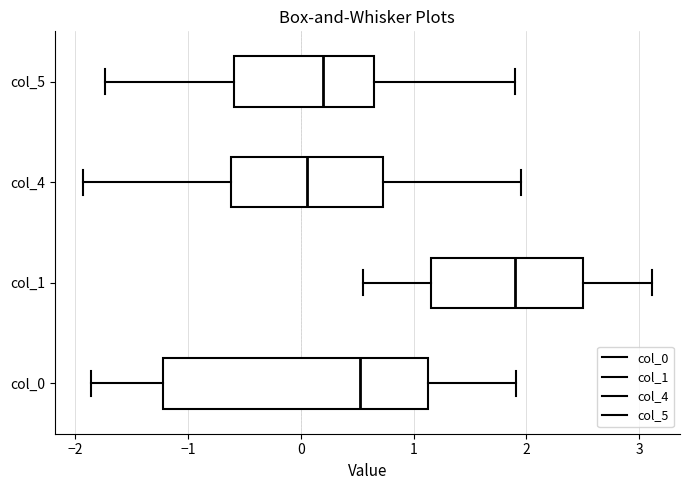

Where is the left edge of the box for col_0 on the x-axis? The values are not printed on the chart, so give them approximately, as read against the axis.

-1.2